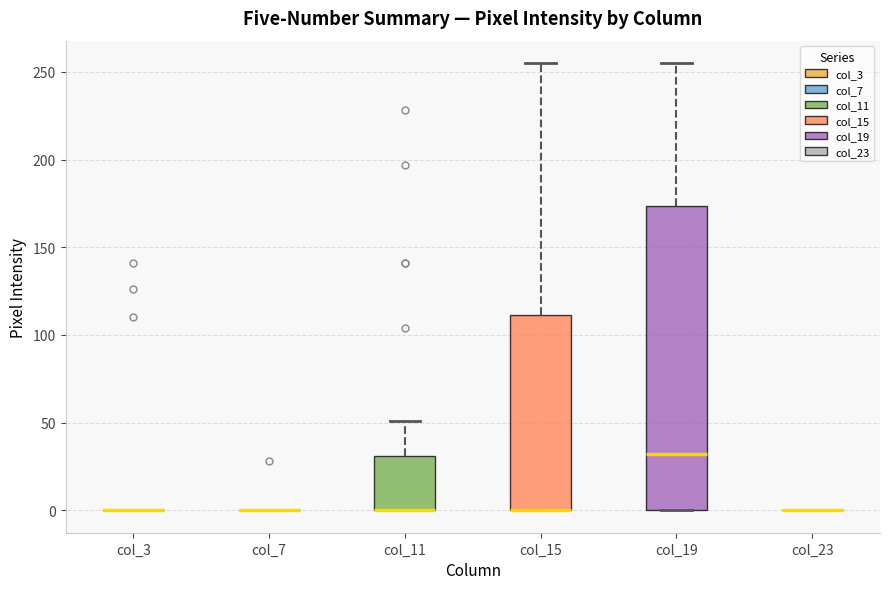

Reading left to right, read every box against the y-axis: the position of its median line, the range the box covers, and the ends of its whiskers. The values are not printed on the chart, so give them approximately, as read against the axis.

col_3: box collapsed to a line at 0, whiskers 0 to 0
col_7: box collapsed to a line at 0, whiskers 0 to 0
col_11: median 0 (drawn on the box's lower edge), box 0 to 30, whiskers 0 to 50
col_15: median 0 (drawn on the box's lower edge), box 0 to 110, whiskers 0 to 255
col_19: median 30, box 0 to 175, whiskers 0 to 255
col_23: box collapsed to a line at 0, whiskers 0 to 0